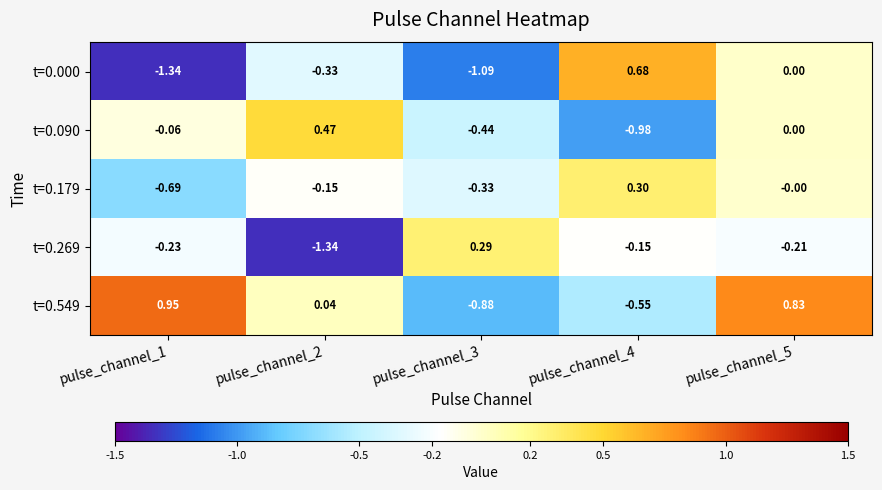

Reading left to right, extract all data points from this chart.

t=0.000: pulse_channel_1=-1.3	pulse_channel_2=-0.3	pulse_channel_3=-1.1	pulse_channel_4=0.7	pulse_channel_5=0.0
t=0.090: pulse_channel_1=-0.1	pulse_channel_2=0.5	pulse_channel_3=-0.4	pulse_channel_4=-1.0	pulse_channel_5=0.0
t=0.179: pulse_channel_1=-0.7	pulse_channel_2=-0.1	pulse_channel_3=-0.3	pulse_channel_4=0.3	pulse_channel_5=-0.0
t=0.269: pulse_channel_1=-0.2	pulse_channel_2=-1.3	pulse_channel_3=0.3	pulse_channel_4=-0.1	pulse_channel_5=-0.2
t=0.549: pulse_channel_1=0.9	pulse_channel_2=0.0	pulse_channel_3=-0.9	pulse_channel_4=-0.6	pulse_channel_5=0.8